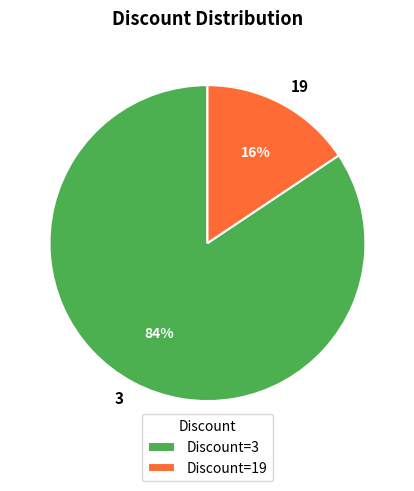

True or false: 3 accounts for 84% of the total.

True